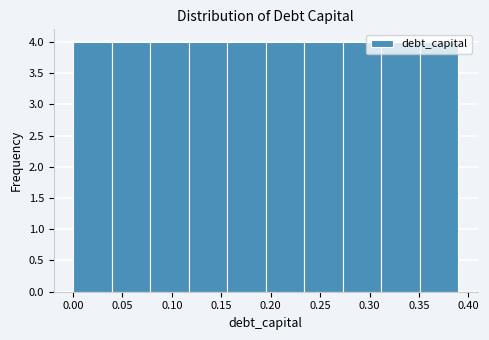

What is the height of the bar covering 0.351 to 0.390 on the x-axis? Neither the bar edges nor the heights are printed on the chart, so give them approximately, as read against the axes.

4